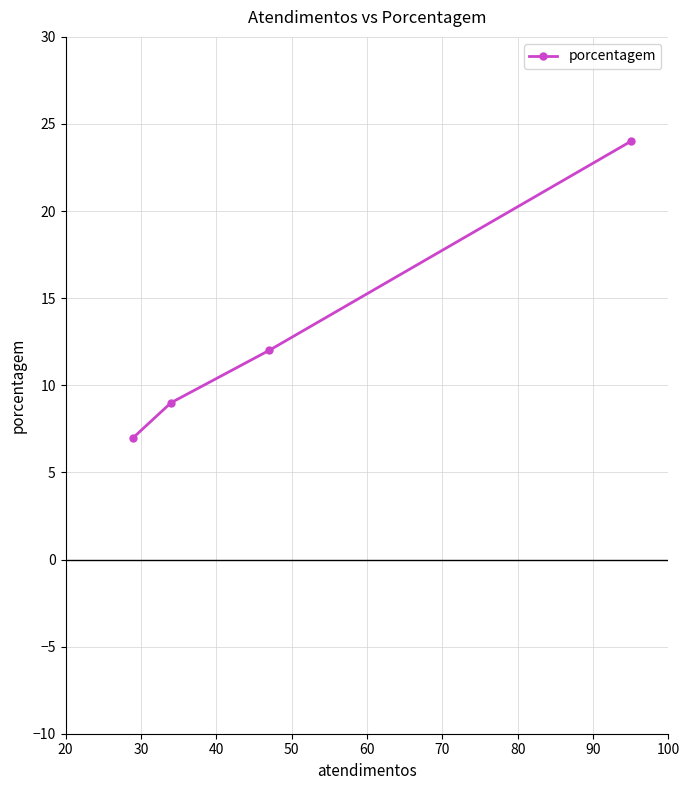

Reading left to right, what are all the values shown in this chart?

7	9	12	24